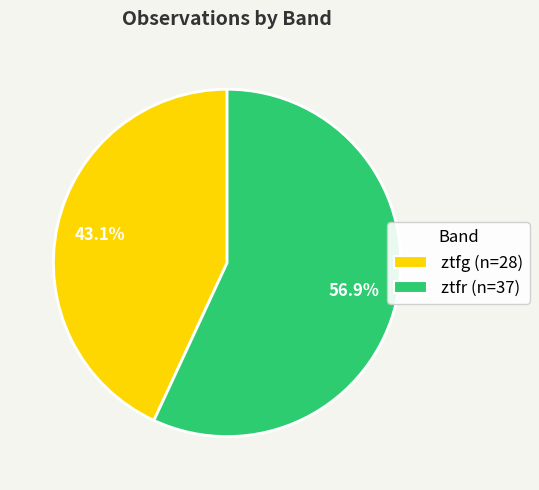

What percentage do ztfg and ztfr together represent?

100.0%